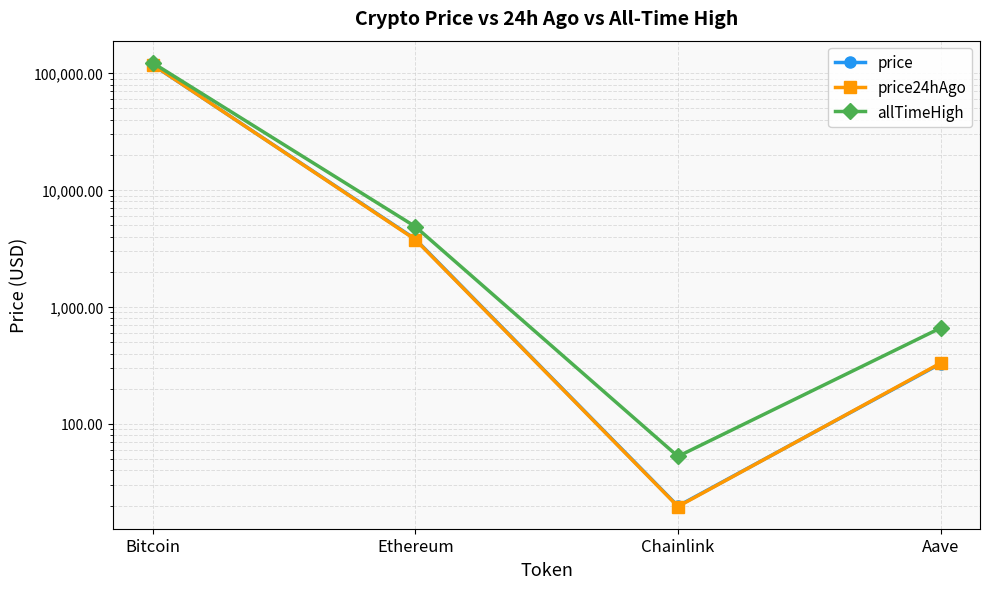

Where is price nearest to the value 59201?

Ethereum